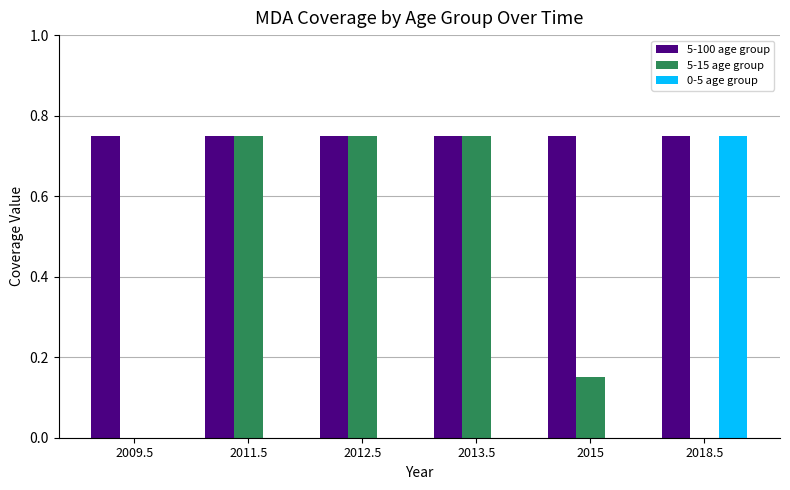

How many 5-15 age group values are between 0 and 1?

6